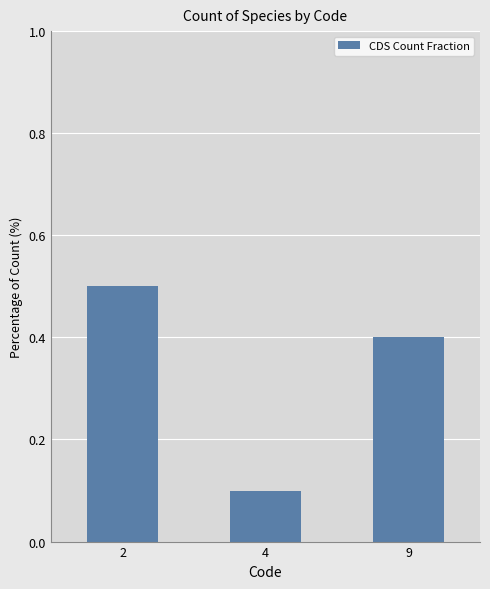

What is the value of the 1st bar from the left?

0.5